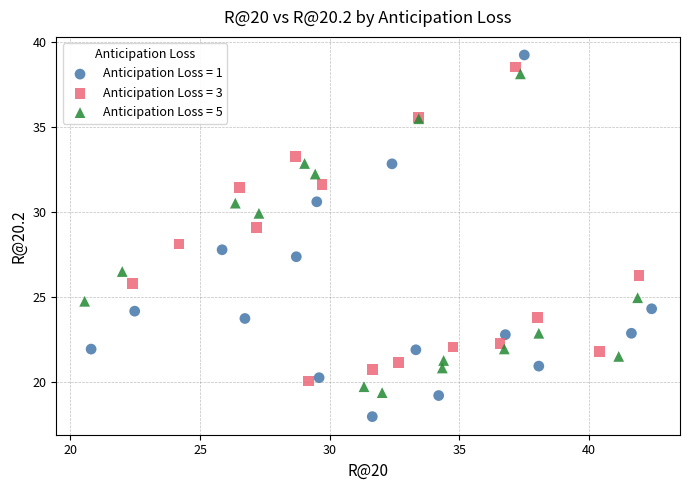

Which series contains the lowest Y value?

Anticipation Loss = 1